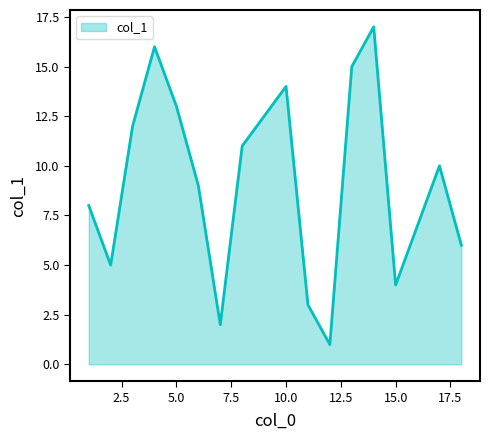

What is the maximum value shown in the chart?

17